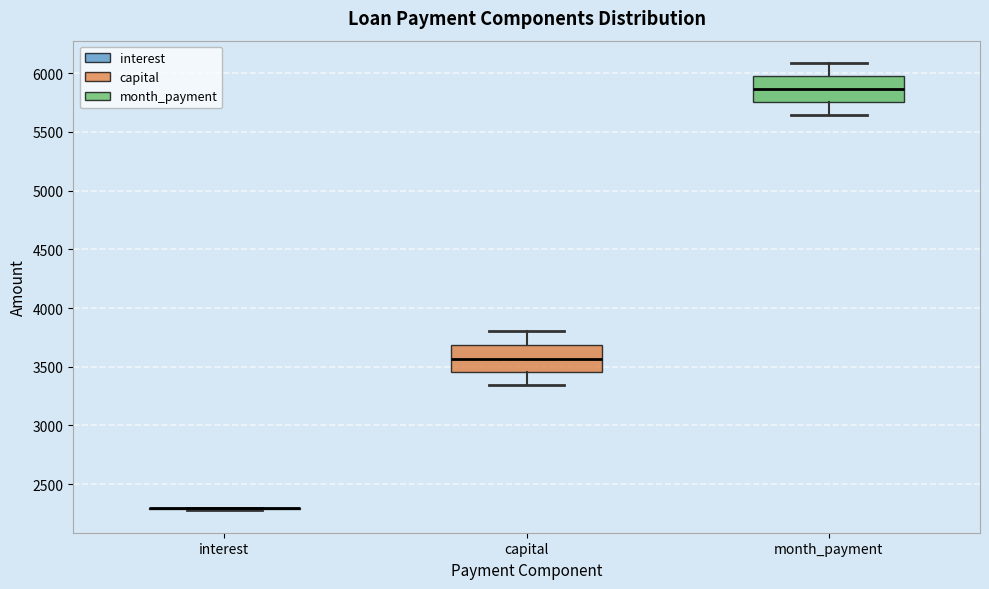

Reading left to right, read every box against the y-axis: the position of its median line, the range the box covers, and the ends of its whiskers. The values are not printed on the chart, so give them approximately, as read against the axis.

interest: box collapsed to a line at 2300, whiskers 2300 to 2300
capital: median 3550, box 3450 to 3700, whiskers 3350 to 3800
month_payment: median 5850, box 5750 to 5950, whiskers 5650 to 6100